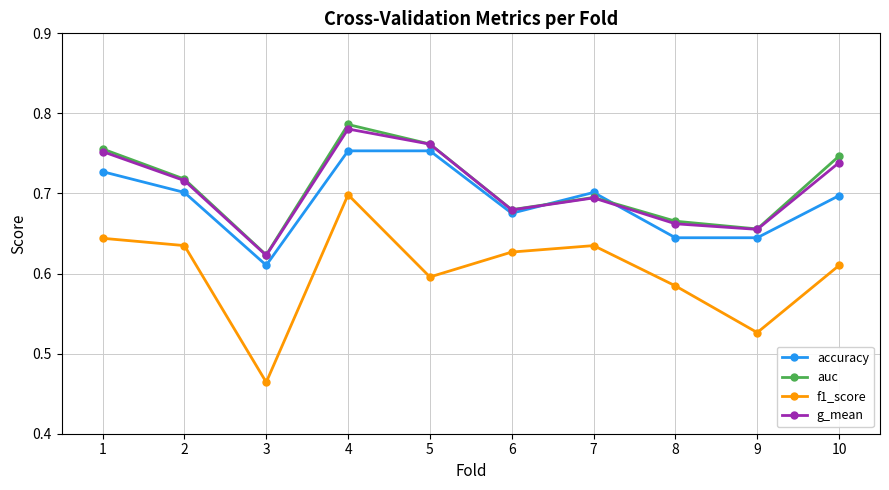

At which label does g_mean reach its minimum?

3